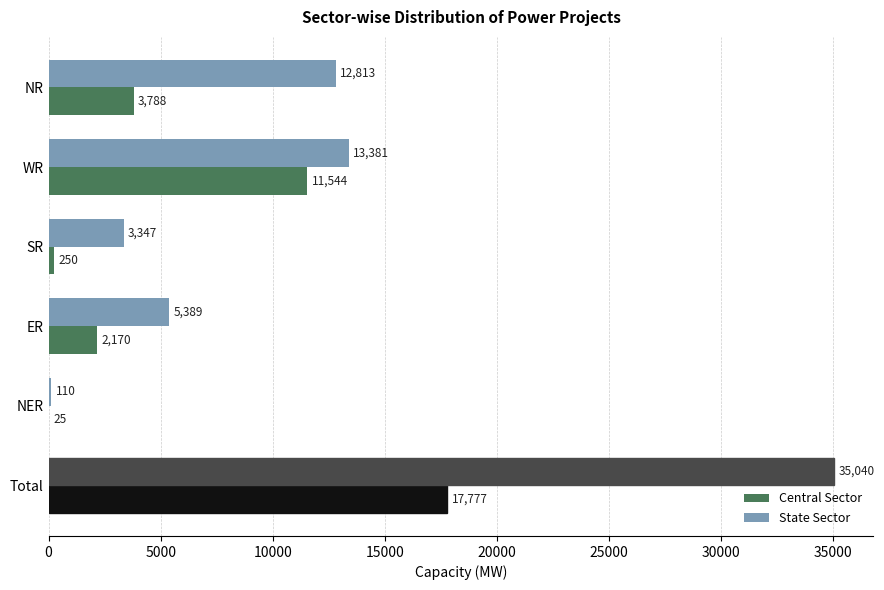

What are all the series names shown in the legend?

Central Sector, State Sector